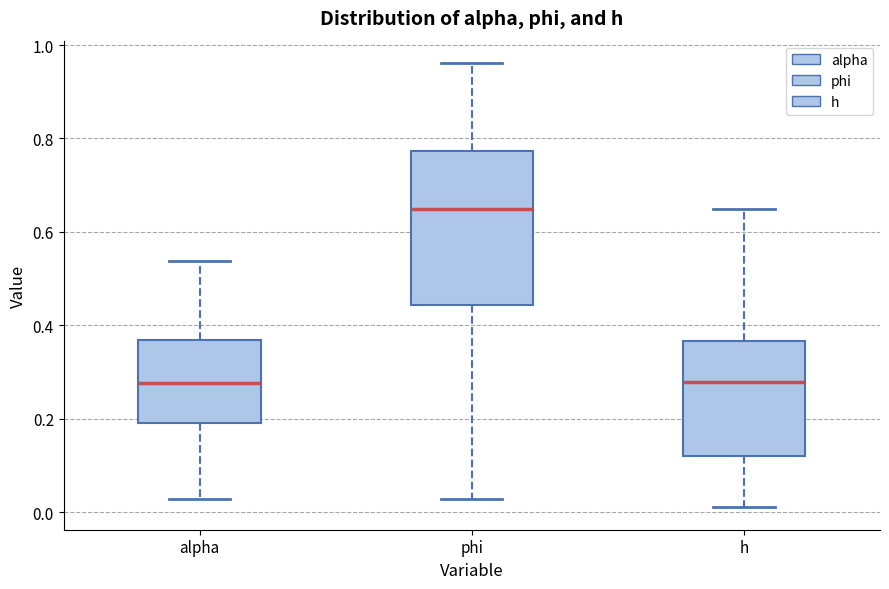

Reading left to right, transcribe this box plot: for each box, give where its median line is, the range the box spans, and where its two whiskers end, as read against the y-axis. The values are not printed on the chart, so give them approximately, as read against the axis.

alpha: median 0.28, box 0.20 to 0.36, whiskers 0.02 to 0.54
phi: median 0.64, box 0.44 to 0.78, whiskers 0.02 to 0.96
h: median 0.28, box 0.12 to 0.36, whiskers 0.02 to 0.64